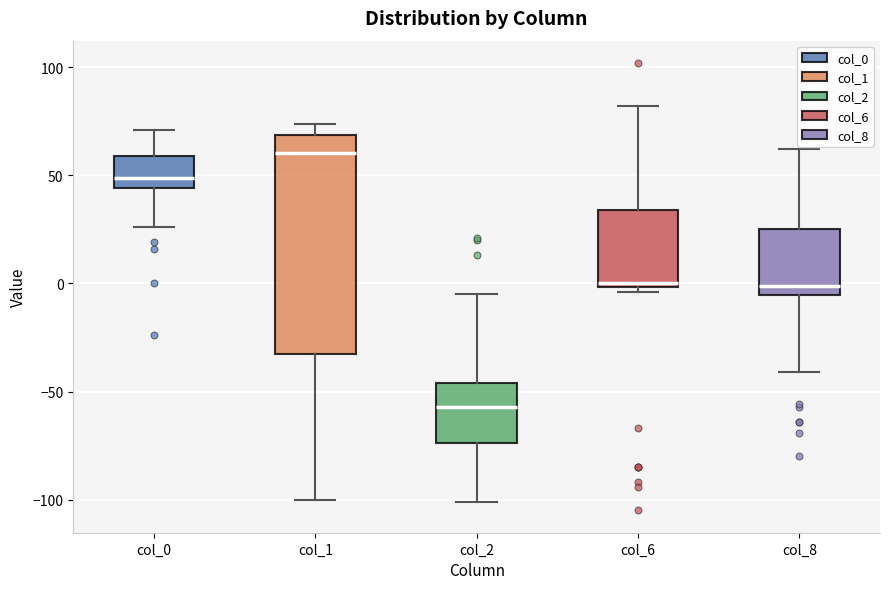

Reading left to right, transcribe this box plot: for each box, give where its median line is, the range the box spans, and where its two whiskers end, as read against the y-axis. The values are not printed on the chart, so give them approximately, as read against the axis.

col_0: median 50, box 45 to 60, whiskers 25 to 70
col_1: median 60, box -30 to 70, whiskers -100 to 75
col_2: median -55, box -75 to -45, whiskers -100 to -5
col_6: median 0 (just above the box's lower edge), box 0 to 35, whiskers -5 to 80
col_8: median 0, box -5 to 25, whiskers -40 to 60